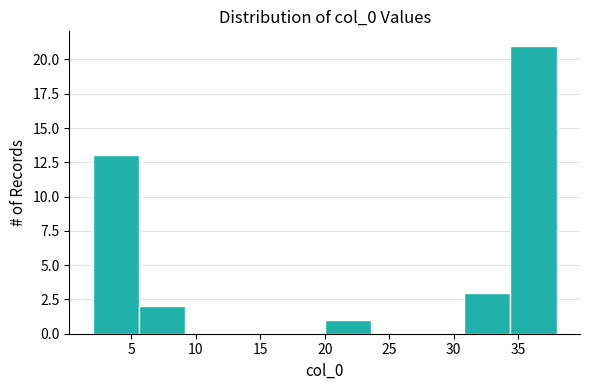

Reading left to right, list every bar in this chart as the range it spans on the x-axis followed by its height. Neither the bar edges nor the heights are printed on the chart, so give them approximately, as read against the axes.

2.0 to 5.6: 13
5.6 to 9.2: 2
9.2 to 12.8: 0
12.8 to 16.4: 0
16.4 to 20.0: 0
20.0 to 23.6: 1
23.6 to 27.2: 0
27.2 to 30.8: 0
30.8 to 34.4: 3
34.4 to 38.0: 21